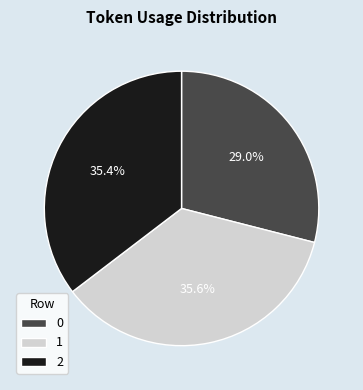

What is the ratio of the value at 1 to the value at 0?

1.2